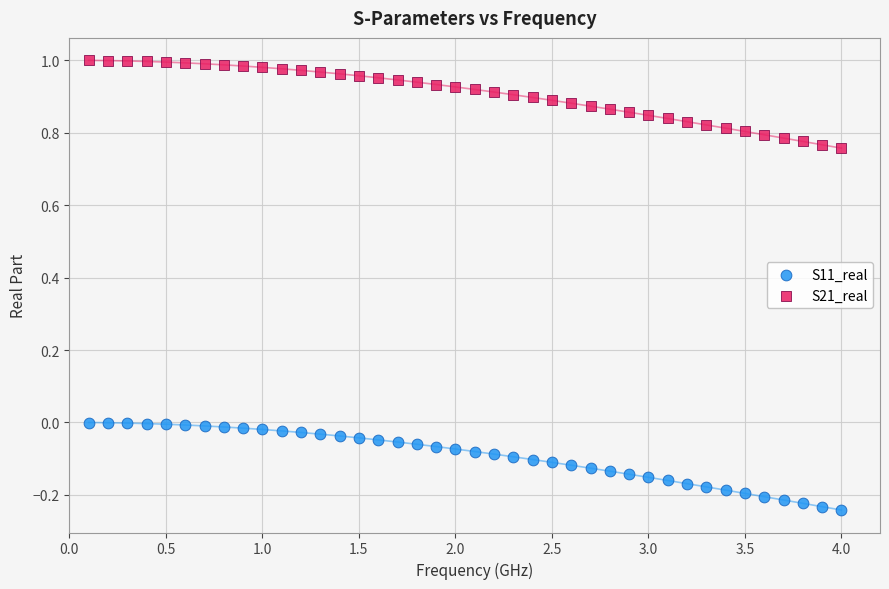

What is the X range (max minus min) for the scatter plot?

3.9